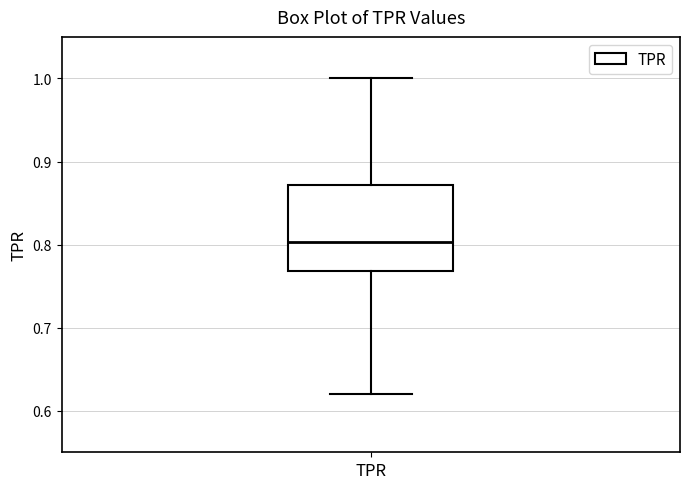

Transcribe this box plot: give where the median line is, the range the box spans, and where the two whiskers end, as read against the y-axis. The values are not printed on the chart, so give them approximately, as read against the axis.

median 0.80, box 0.77 to 0.87, whiskers 0.62 to 1.00